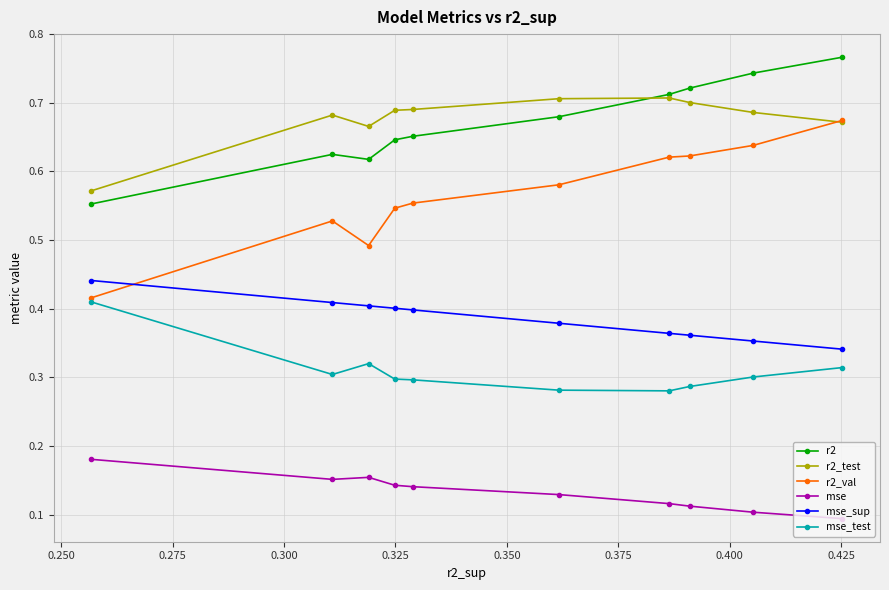

Rank the series by their maximum value, from lowest to highest.

mse, mse_test, mse_sup, r2_val, r2_test, r2